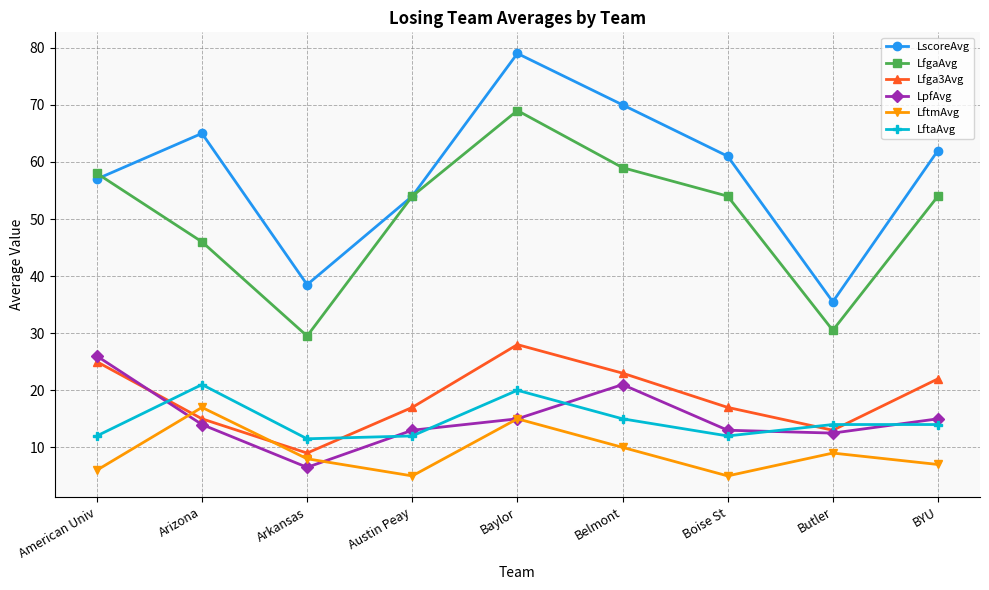

True or false: LfgaAvg and LscoreAvg cross at least once.

True